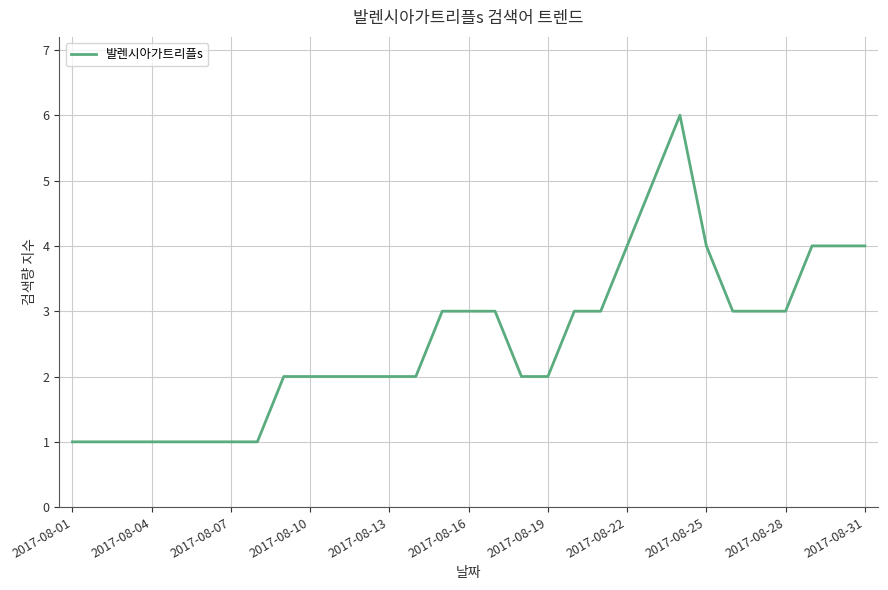

What is the maximum value shown in the chart?

6